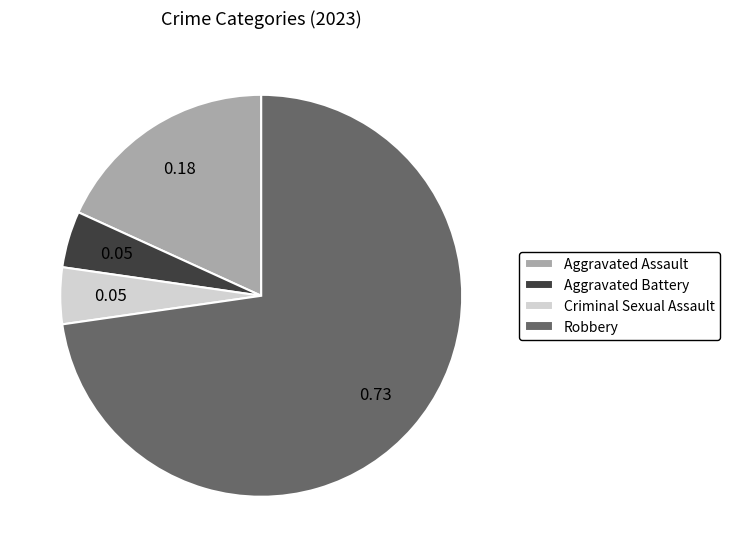

Which slice is the largest?

Robbery